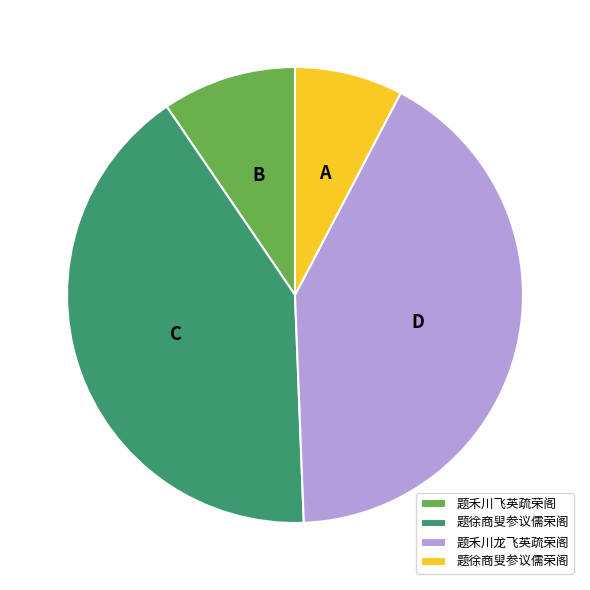

Is there a majority slice in this chart?

No